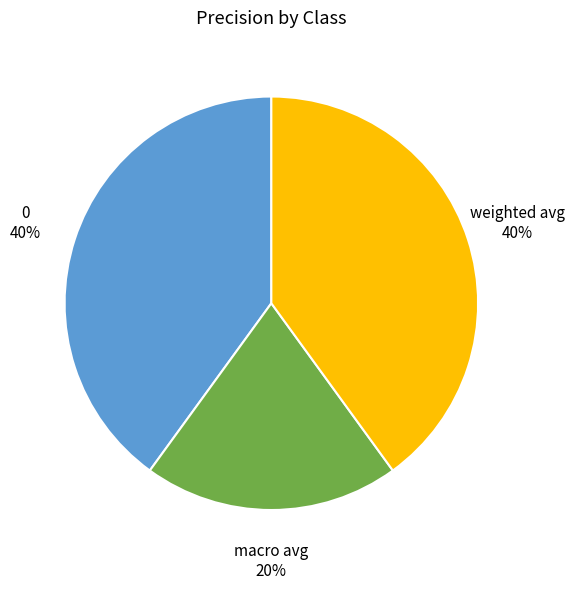

Which category has the smallest portion of the pie?

macro avg